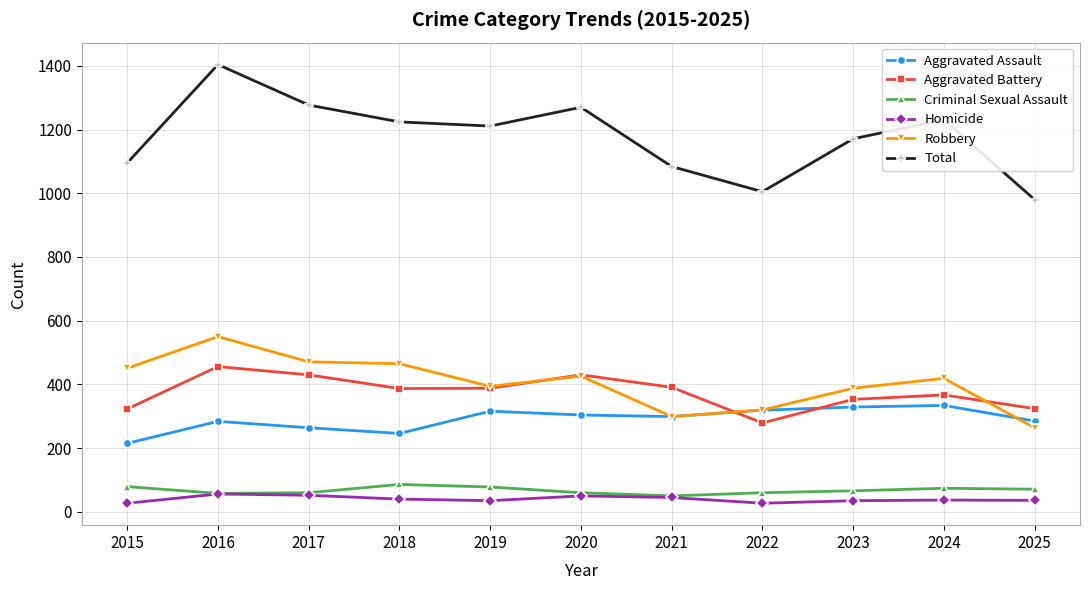

In Total, how many points are lower than both neighbors (excluding endpoints)?

2